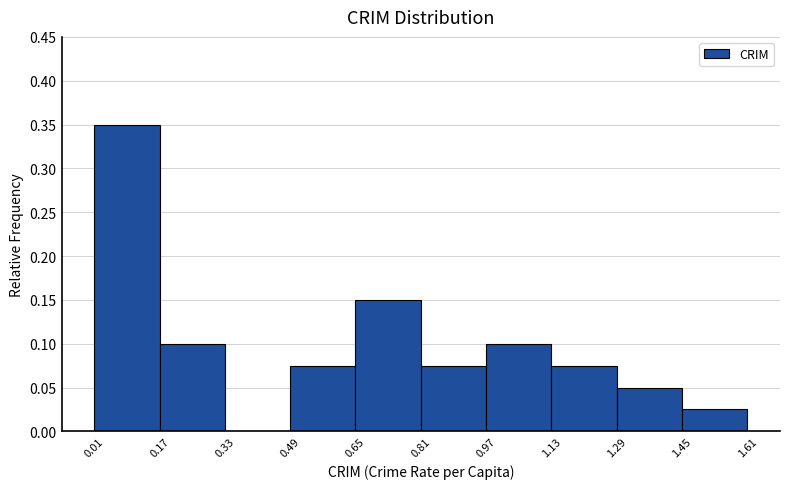

Reading left to right, transcribe this chart: for each bar, give the range it covers on the x-axis and its height. The values are not printed on the chart, so give them approximately, as read against the axis.

0.01 to 0.17: 0.350
0.17 to 0.33: 0.100
0.33 to 0.49: 0
0.49 to 0.65: 0.075
0.65 to 0.81: 0.150
0.81 to 0.97: 0.075
0.97 to 1.13: 0.100
1.13 to 1.29: 0.075
1.29 to 1.45: 0.050
1.45 to 1.61: 0.025